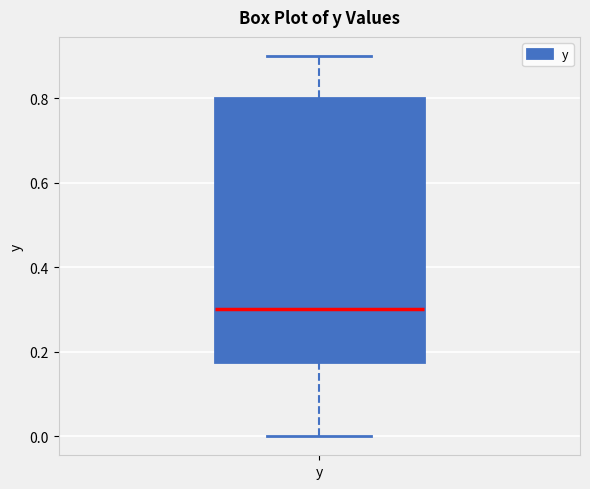

Read this box plot against the y-axis: the position of the median line, the range covered by the box, and the ends of both whiskers. The values are not printed on the chart, so give them approximately, as read against the axis.

median 0.30, box 0.18 to 0.80, whiskers 0.00 to 0.90